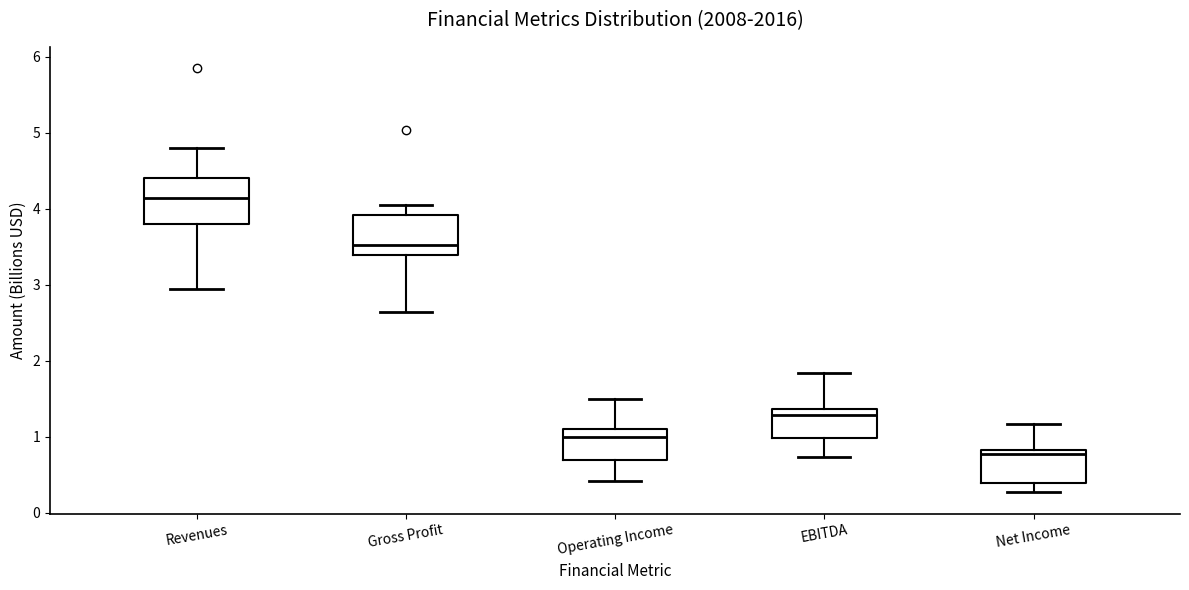

Reading left to right, transcribe this box plot: for each box, give where its median line is, the range the box spans, and where its two whiskers end, as read against the y-axis. The values are not printed on the chart, so give them approximately, as read against the axis.

Revenues: median 4.1, box 3.8 to 4.4, whiskers 2.9 to 4.8
Gross Profit: median 3.5, box 3.4 to 3.9, whiskers 2.6 to 4.1
Operating Income: median 1.0, box 0.7 to 1.1, whiskers 0.4 to 1.5
EBITDA: median 1.3, box 1.0 to 1.4, whiskers 0.7 to 1.8
Net Income: median 0.8 (just below the box's upper edge), box 0.4 to 0.8, whiskers 0.3 to 1.2